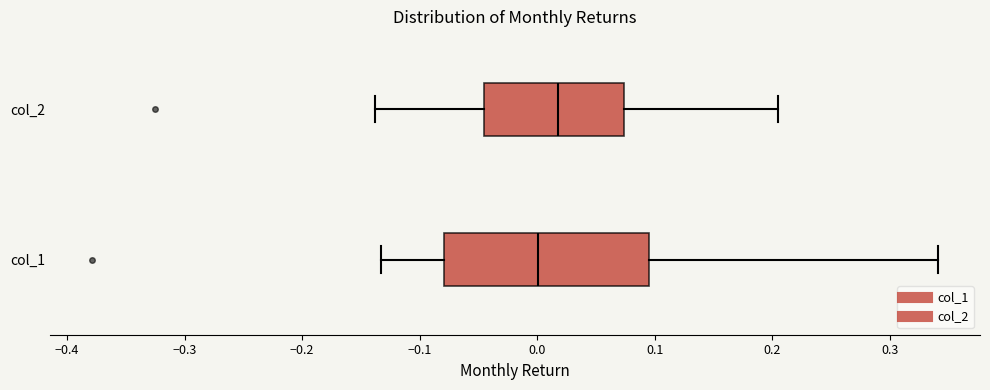

Comparing the boxes themselves (not the whiskers), which one is the widest?

col_1